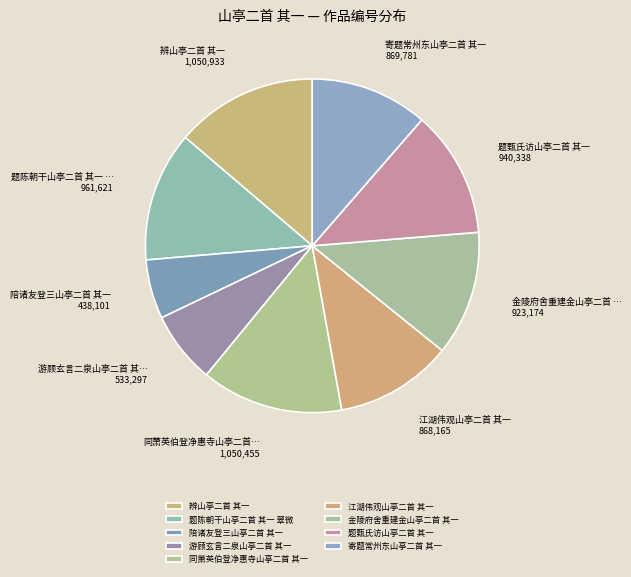

How many slices are in this pie chart?

9